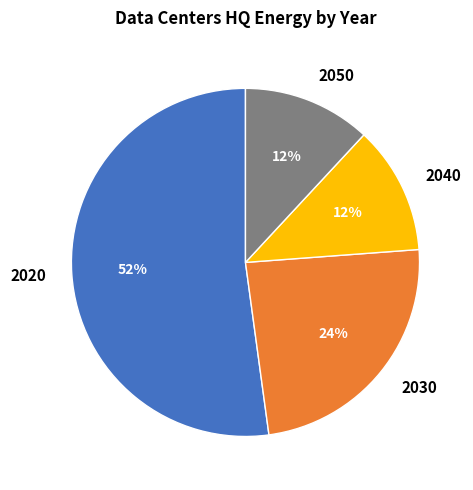

The 2020 slice represents 65% of the pie. True or false?

False